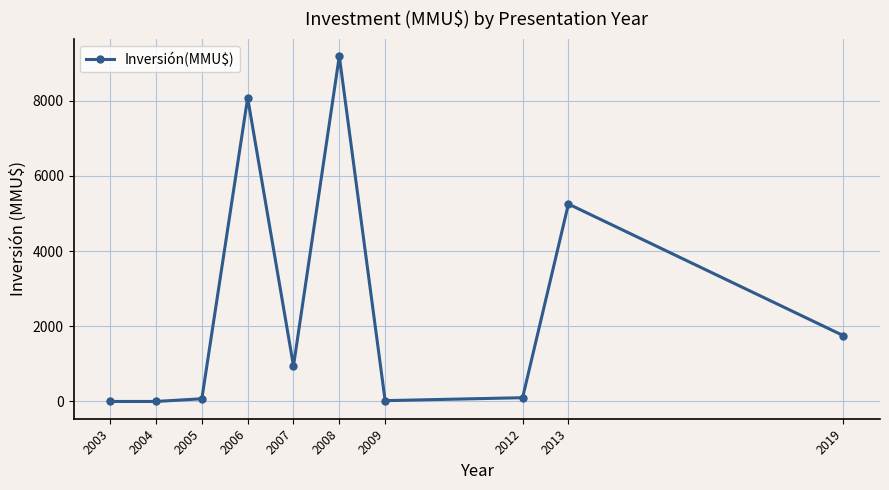

True or false: the data has more than 0 interior local peaks.

True